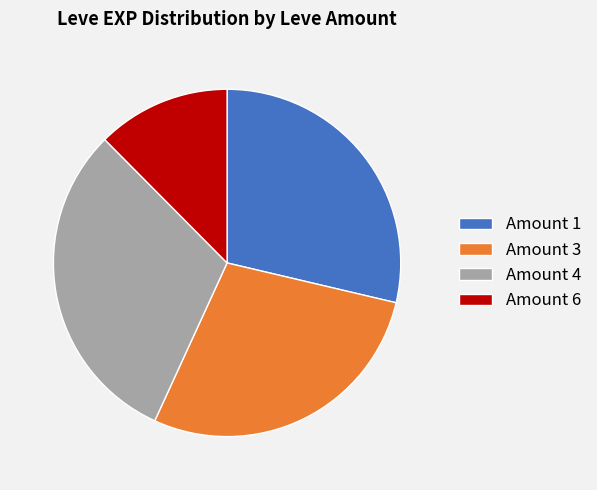

How many slices are in this pie chart?

4